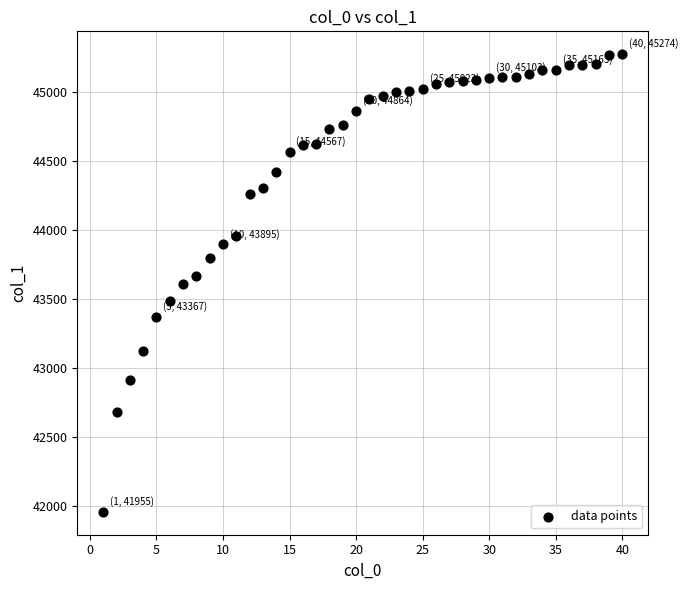

What is the range of Y values (max minus min)?

3319